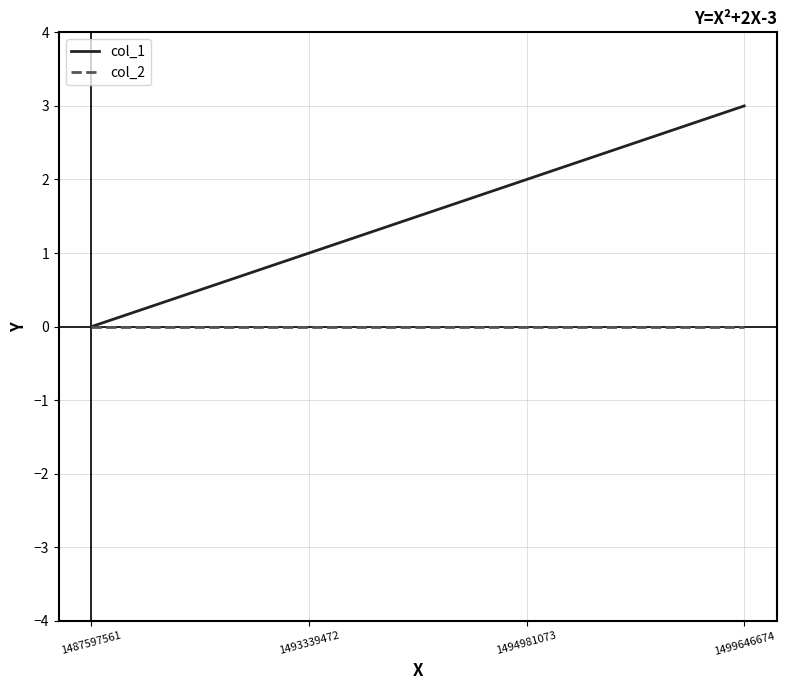

True or false: col_1 has more than 1 interior local peaks.

False